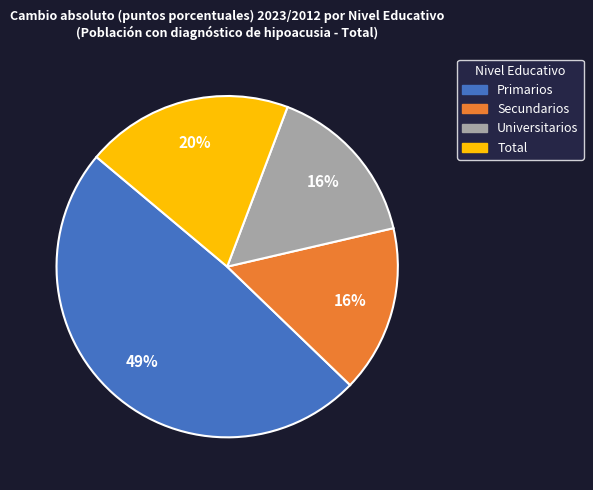

The Primarios slice represents 49% of the pie. True or false?

True